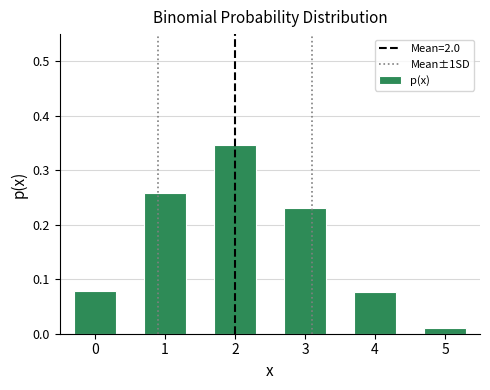

At which label is the value closest to 0?

5